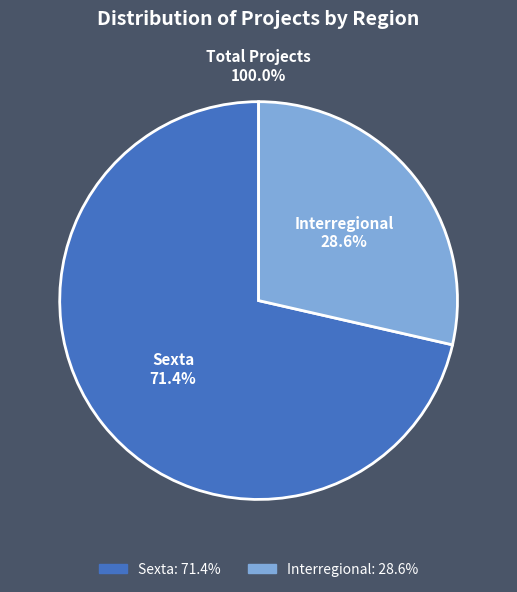

Is there any slice that represents more than half of the pie?

Yes